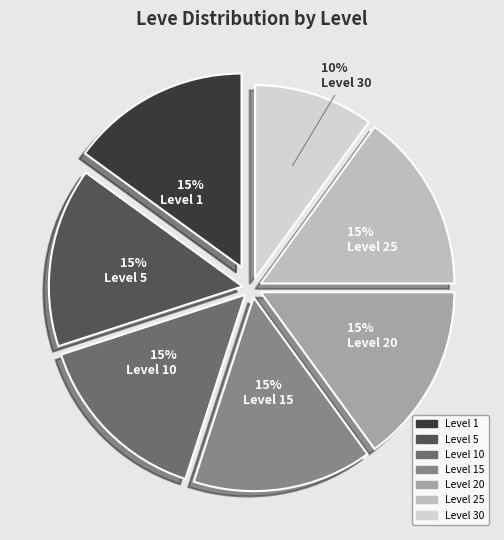

Count the number of slices in the pie.

7